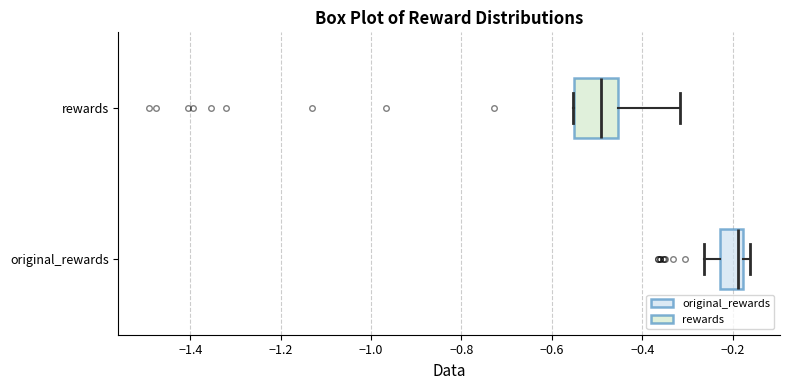

Reading bottom to top, read every box against the x-axis: the position of its median line, the range the box covers, and the ends of its whiskers. The values are not printed on the chart, so give them approximately, as read against the axis.

original_rewards: median -0.18 (just left of the box's right edge), box -0.22 to -0.18, whiskers -0.26 to -0.16
rewards: median -0.50, box -0.56 to -0.46, whiskers -0.56 to -0.32